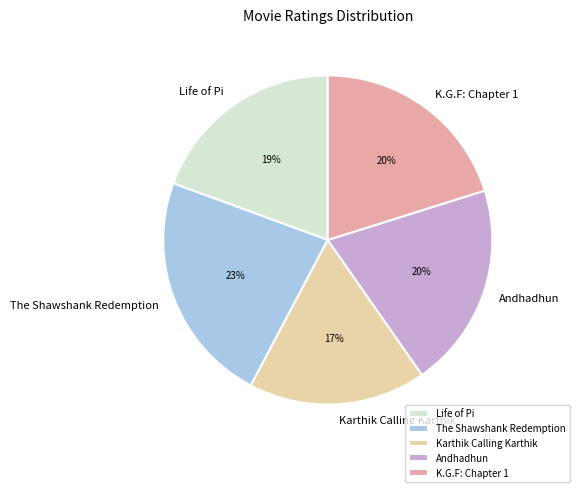

Do Karthik Calling Karthik and The Shawshank Redemption together represent more than half of the pie?

No